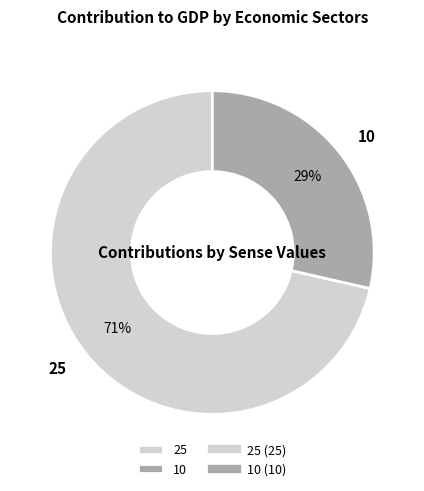

True or false: 10 accounts for 37% of the total.

False